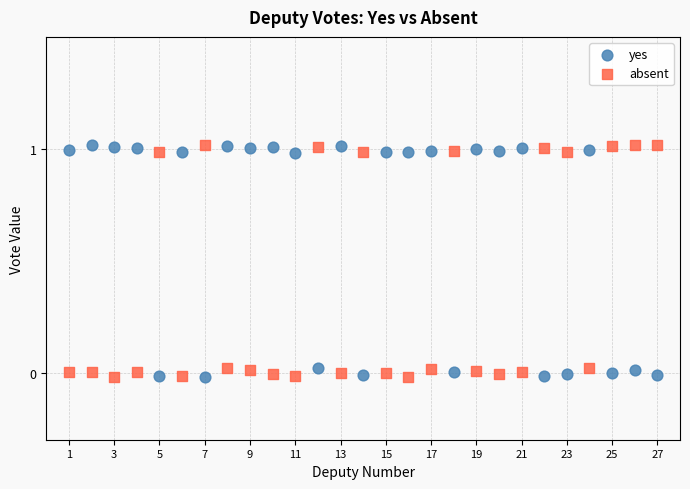

What are all the series names shown in the legend?

yes, absent